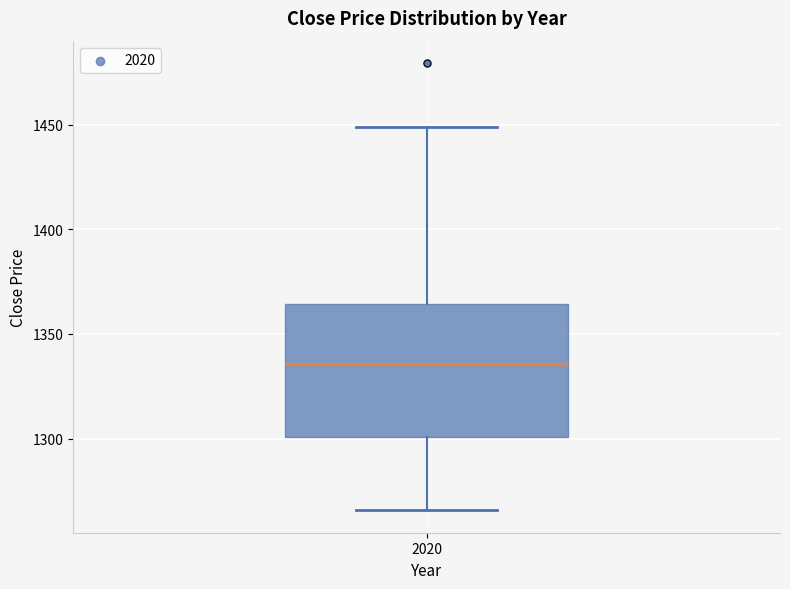

Read this box plot against the y-axis: the position of the median line, the range covered by the box, and the ends of both whiskers. The values are not printed on the chart, so give them approximately, as read against the axis.

median 1335, box 1300 to 1365, whiskers 1265 to 1450